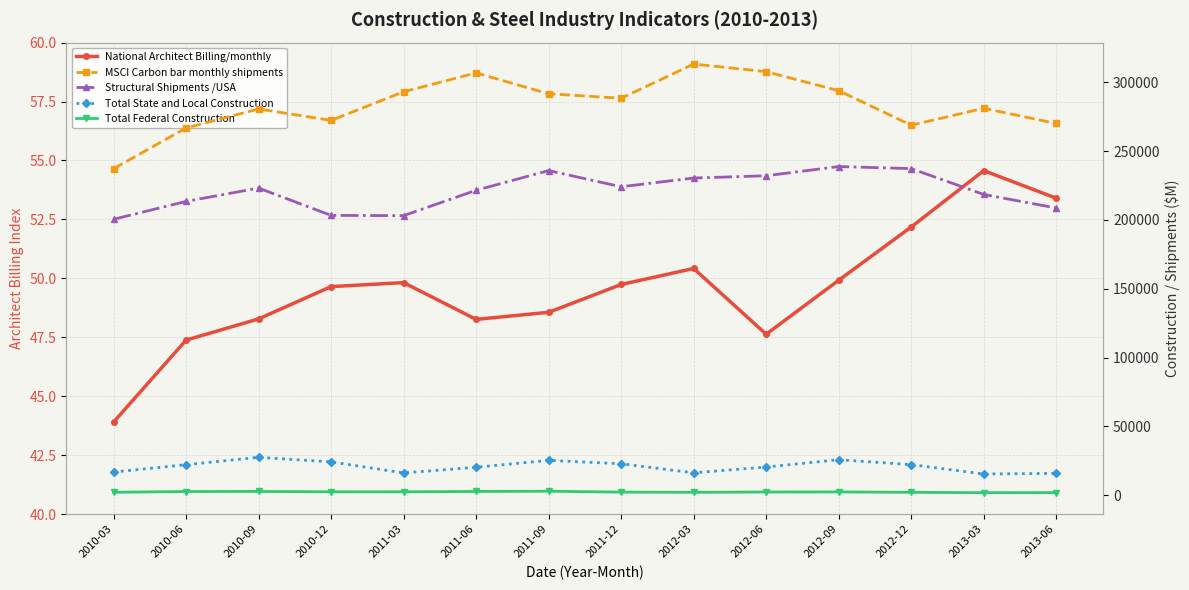

The National Architect Billing/monthly series shows 49.6 at 2010-12. True or false?

True